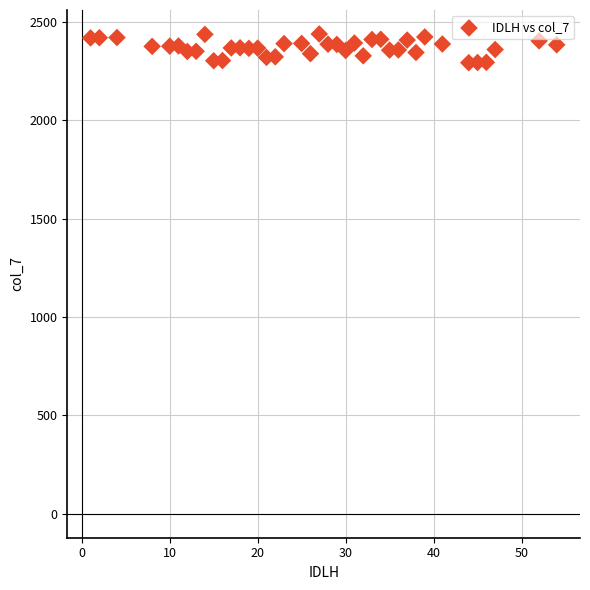

What is the range of Y values (max minus min)?

146